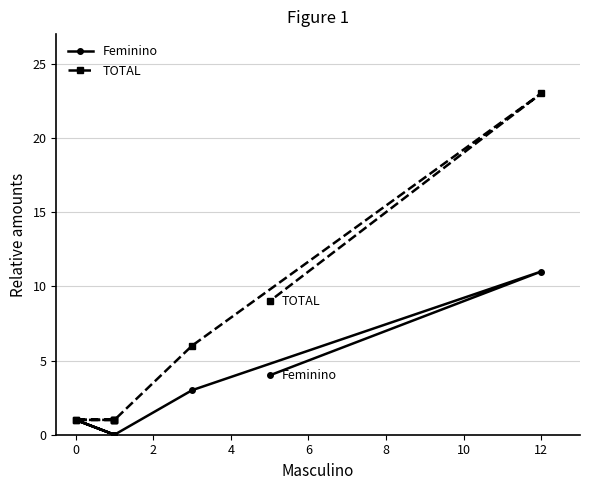

Does the chart have visible grid lines?

Yes